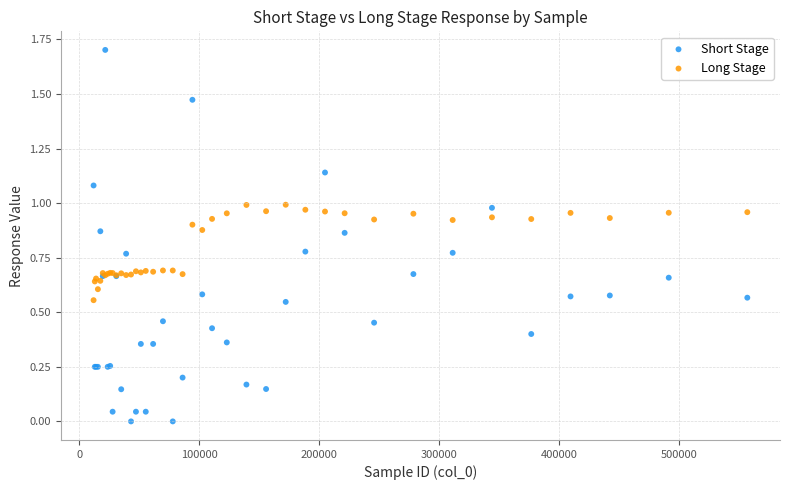

What are all the series names shown in the legend?

Short Stage, Long Stage